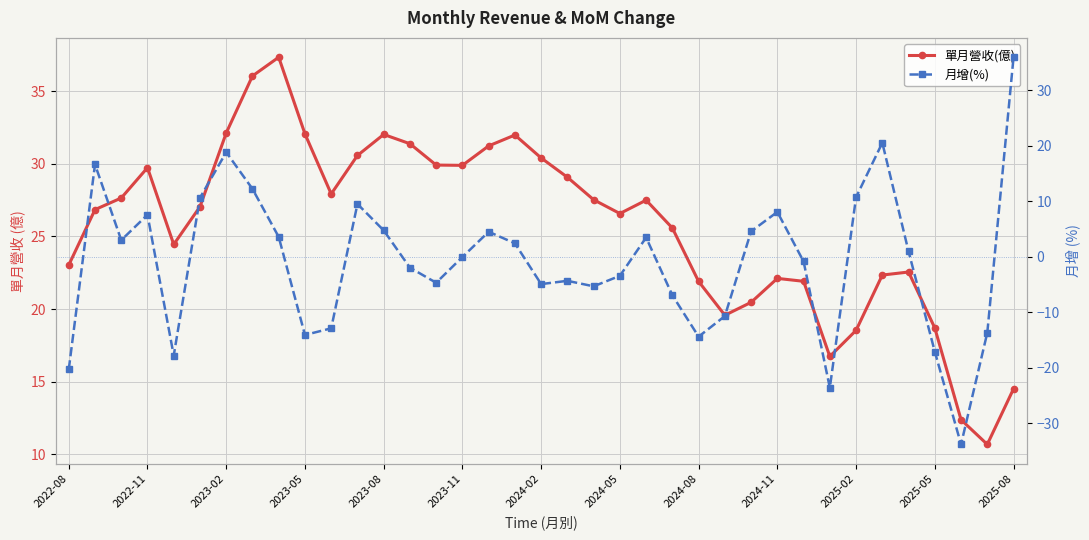

Which series has the largest total across all categories?

單月營收(億)